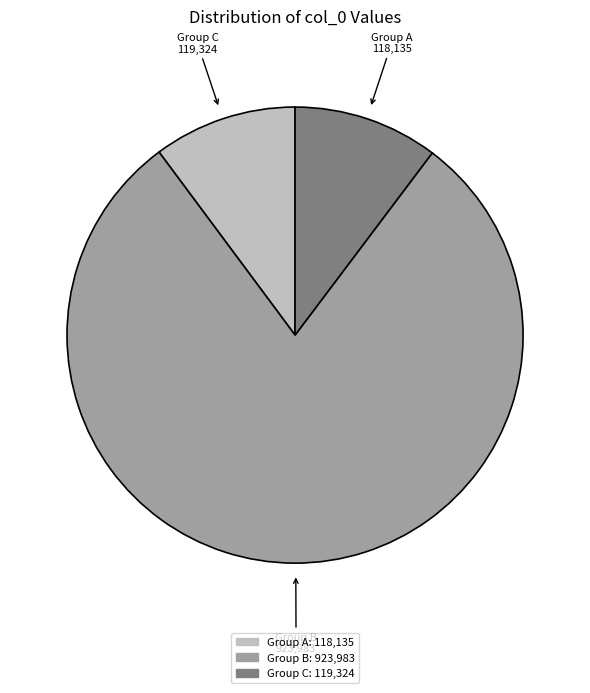

Which slice is the largest?

Group B